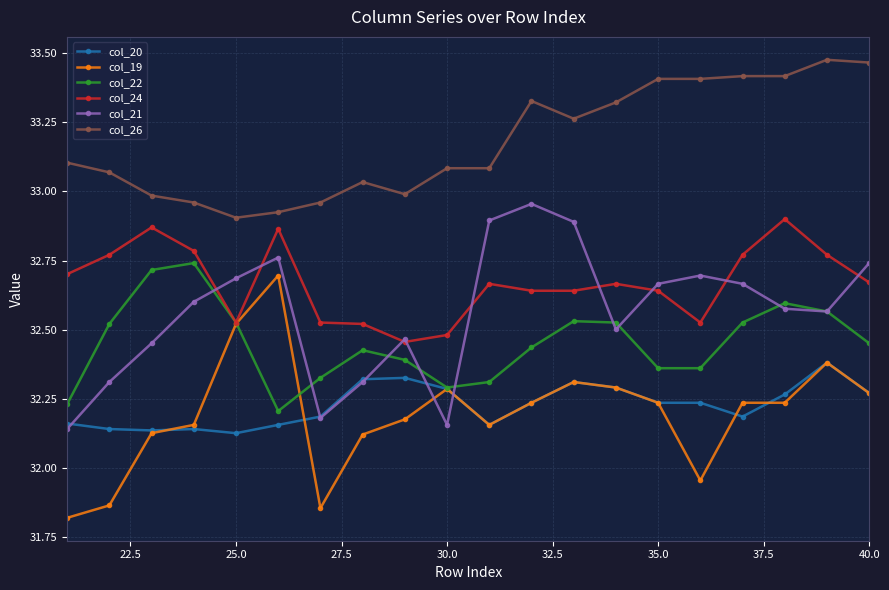

True or false: col_19 has more than 1 points higher than both neighbors.

True